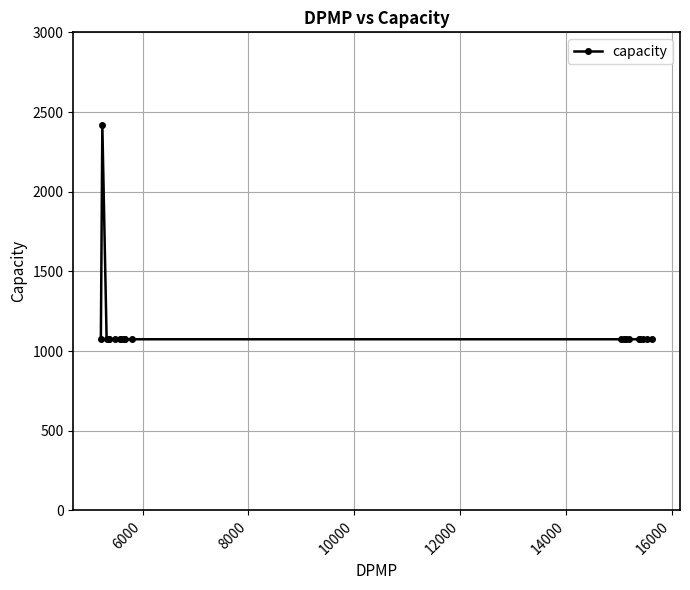

True or false: there are more than 0 points higher than both neighbors.

True